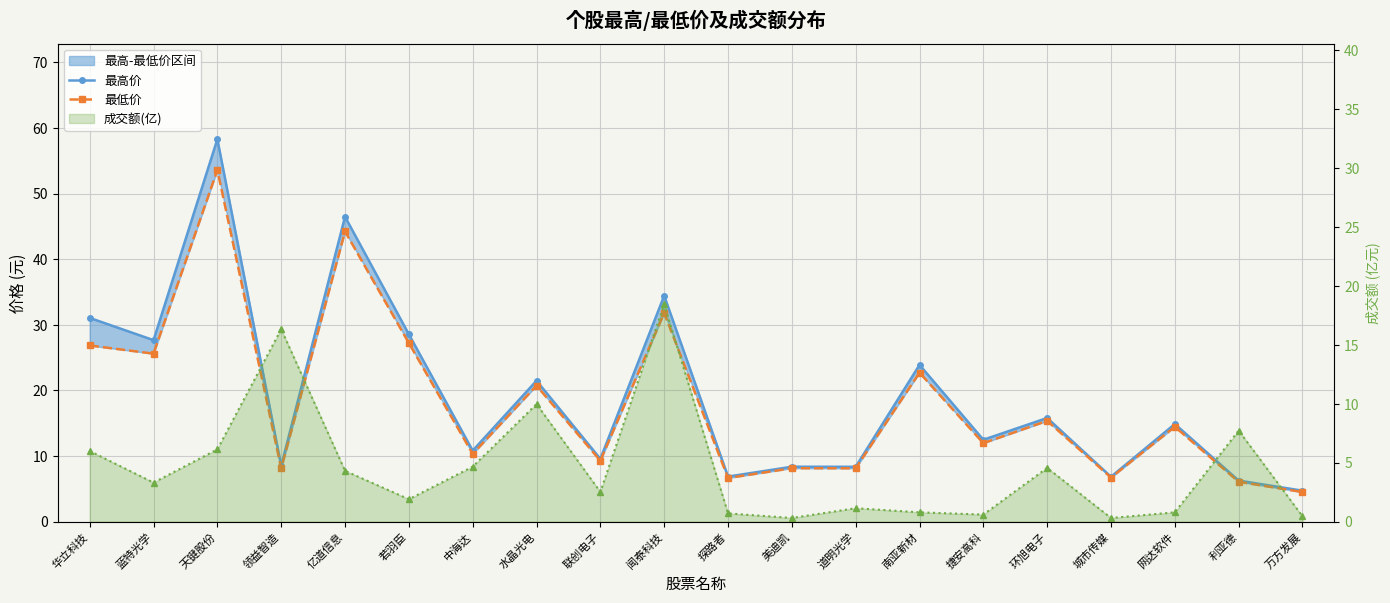

At which category does 最低价 reach its first local peak?

天键股份